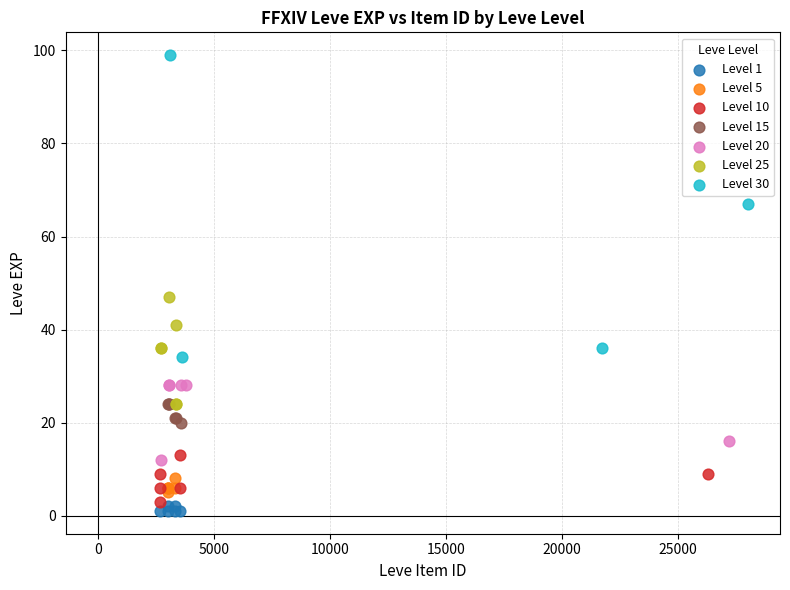

Which series reaches the maximum Y coordinate?

Level 30